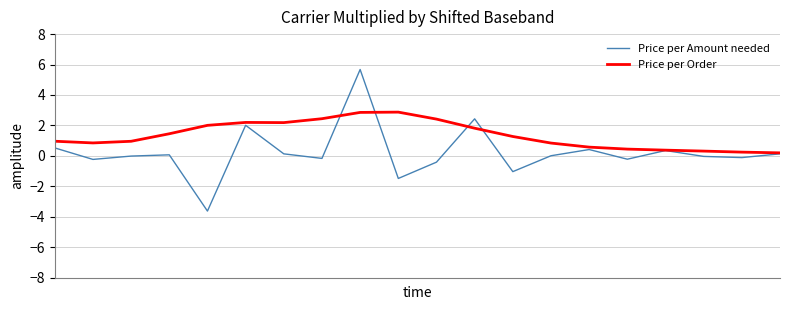

List the series in order of their peak value, highest first.

Price per Amount needed, Price per Order